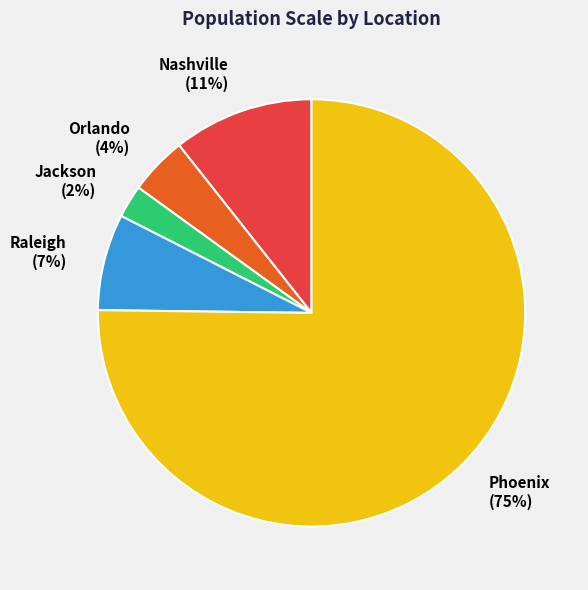

Between Raleigh (7%) and Phoenix (75%), which is larger?

Phoenix (75%)